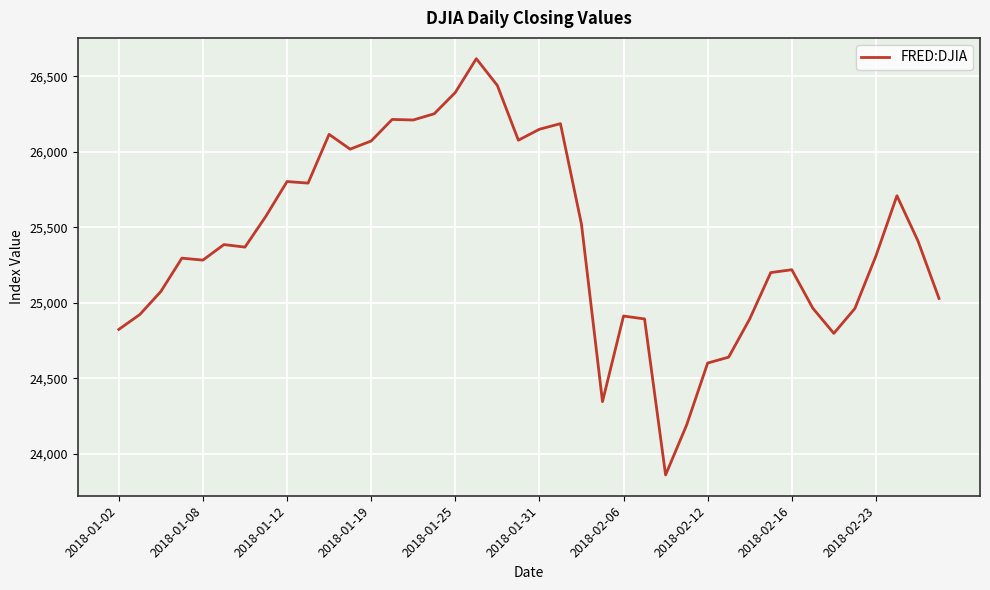

What is the minimum value shown in the chart?

23860.5